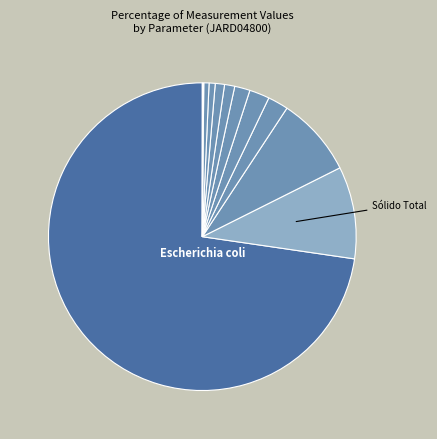

Which category has the biggest portion of the pie?

Escherichia coli